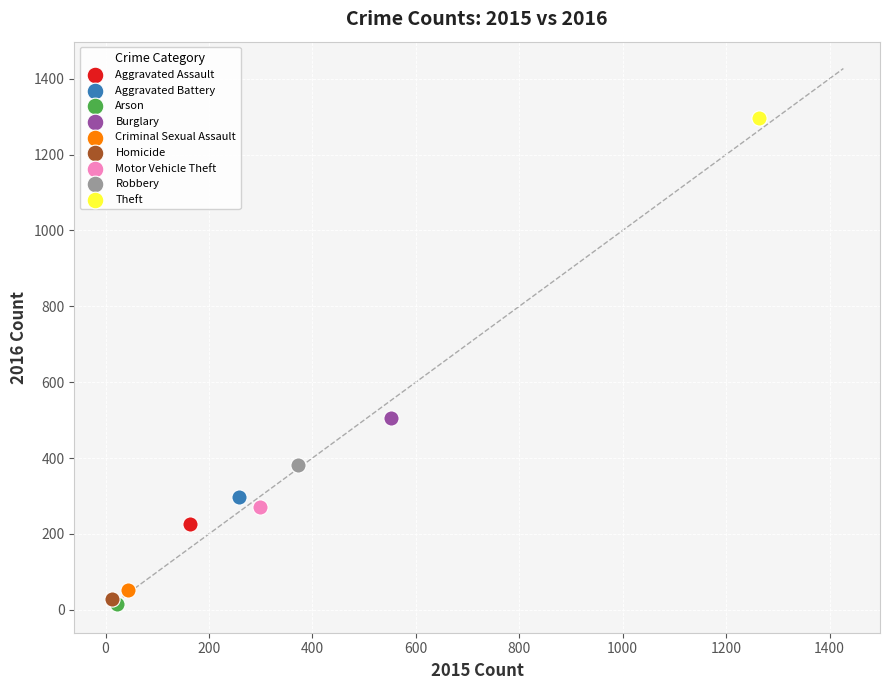

What are all the series names shown in the legend?

Aggravated Assault, Aggravated Battery, Arson, Burglary, Criminal Sexual Assault, Homicide, Motor Vehicle Theft, Robbery, Theft